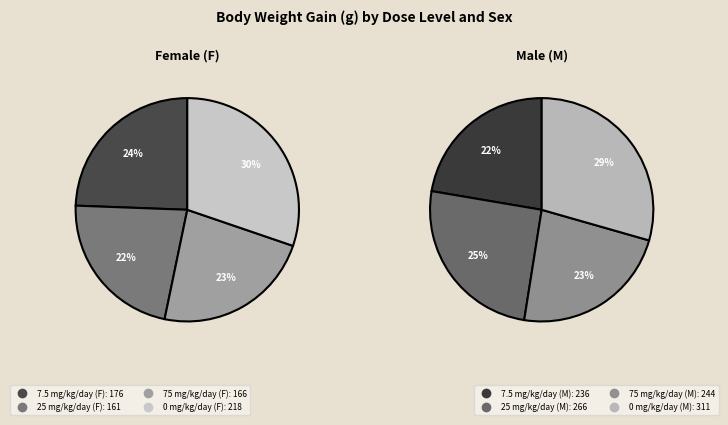

The 25 mg/kg/day slice represents 28% of the pie. True or false?

False